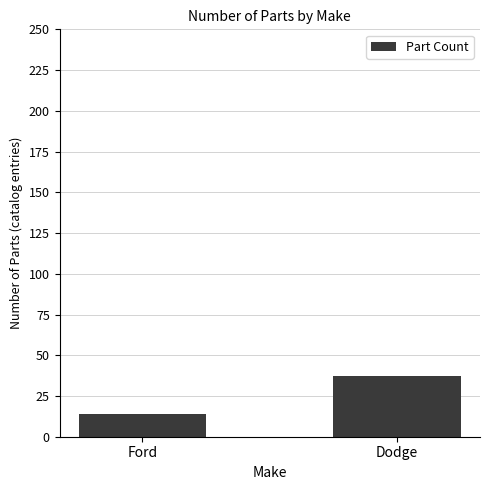

Reading right to left, list all the values displayed in this chart.

37	14